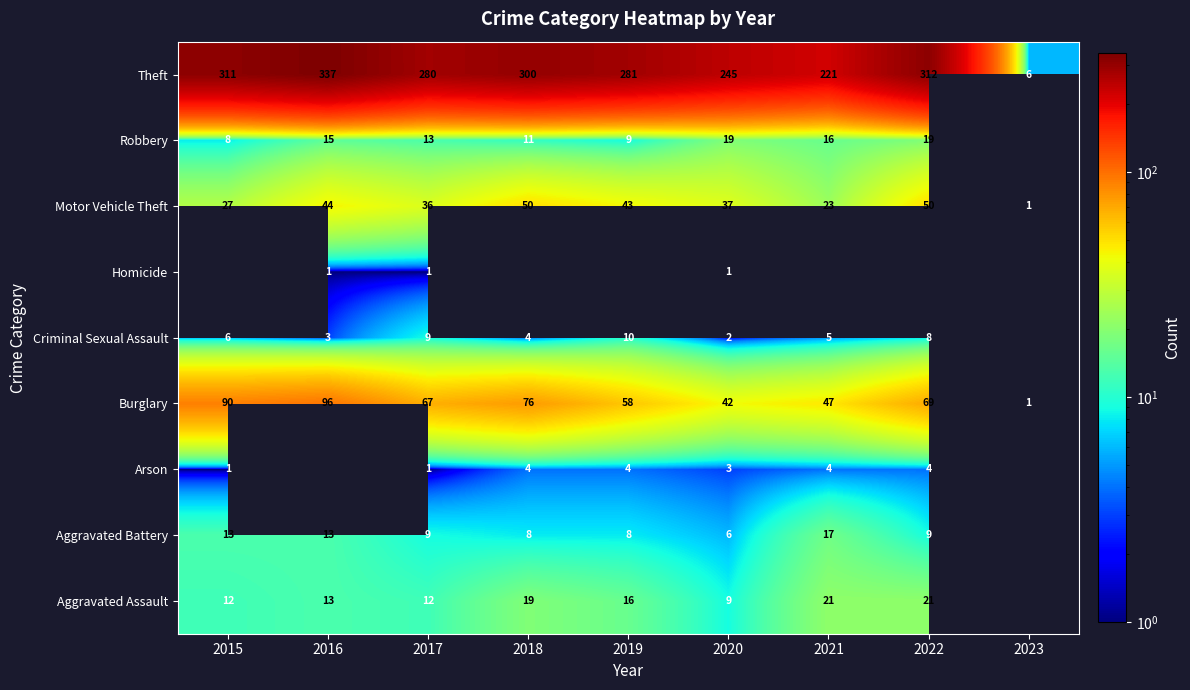

At which label does Theft reach its minimum?

2023